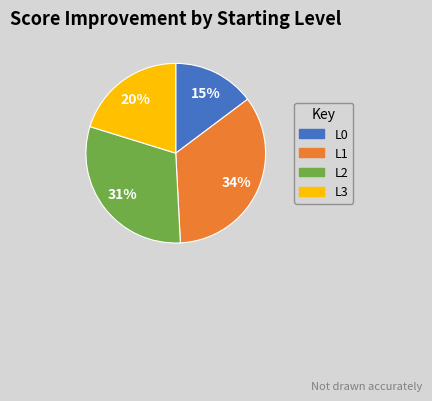

To the nearest percent, what is the difference between the L2 and L0 slice percentages?

16%